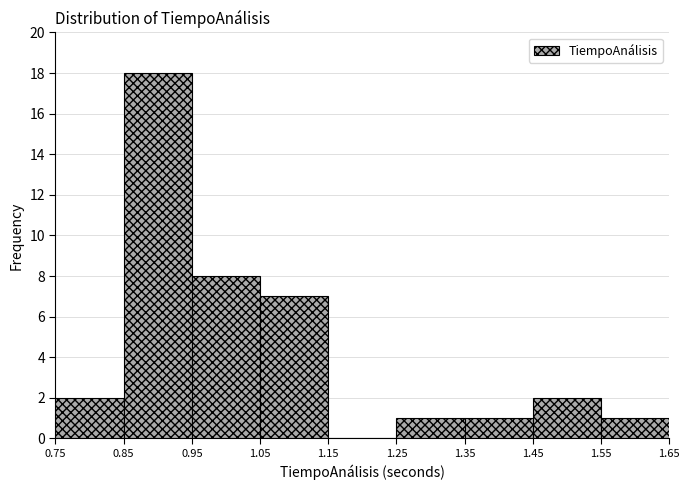

Reading left to right, transcribe this chart: for each bar, give the range it covers on the x-axis and its height. The values are not printed on the chart, so give them approximately, as read against the axis.

0.75 to 0.85: 2
0.85 to 0.95: 18
0.95 to 1.05: 8
1.05 to 1.15: 7
1.15 to 1.25: 0
1.25 to 1.35: 1
1.35 to 1.45: 1
1.45 to 1.55: 2
1.55 to 1.65: 1